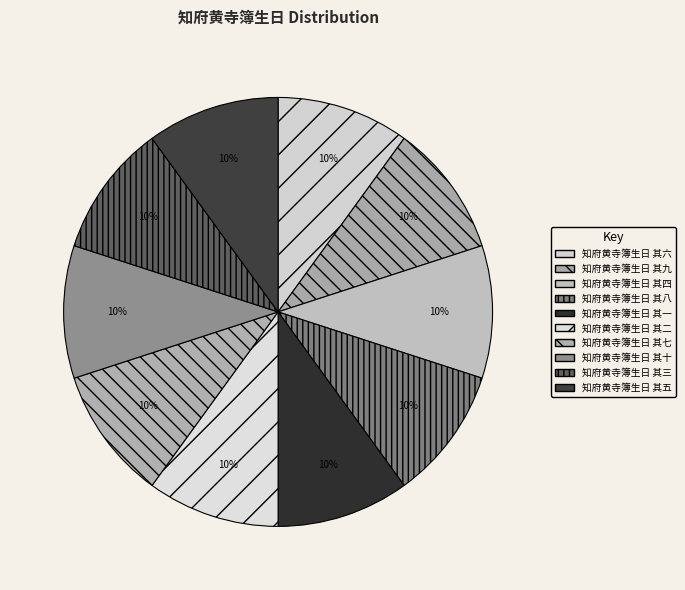

Which category has the biggest portion of the pie?

知府黄寺簿生日 其二